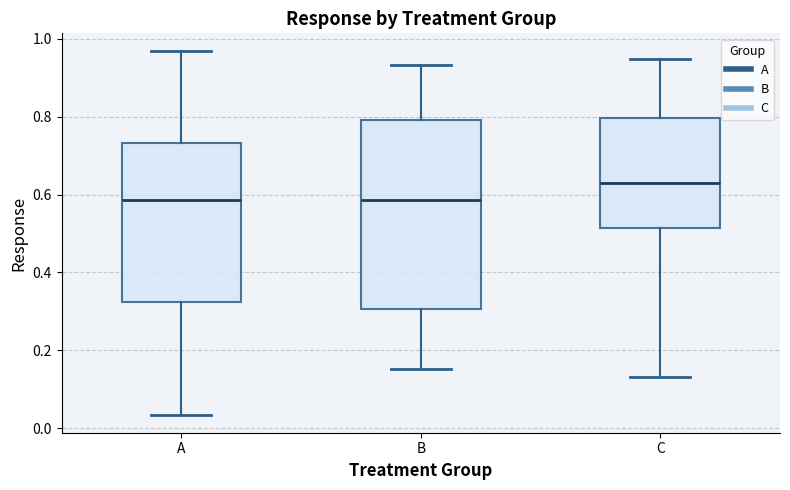

Reading left to right, transcribe this box plot: for each box, give where its median line is, the range the box spans, and where its two whiskers end, as read against the y-axis. The values are not printed on the chart, so give them approximately, as read against the axis.

A: median 0.58, box 0.32 to 0.74, whiskers 0.04 to 0.96
B: median 0.58, box 0.30 to 0.80, whiskers 0.16 to 0.94
C: median 0.62, box 0.52 to 0.80, whiskers 0.14 to 0.94